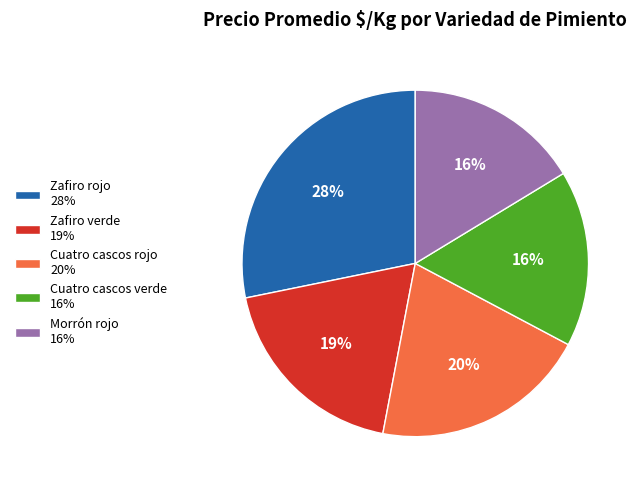

Do Zafiro verde and Morrón rojo together represent more than half of the pie?

No